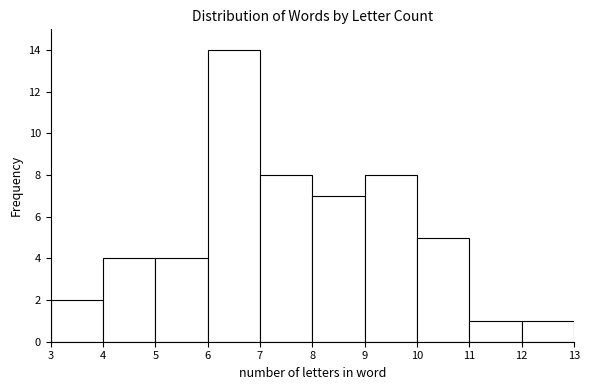

Which range on the x-axis has the tallest bar?

6 to 7